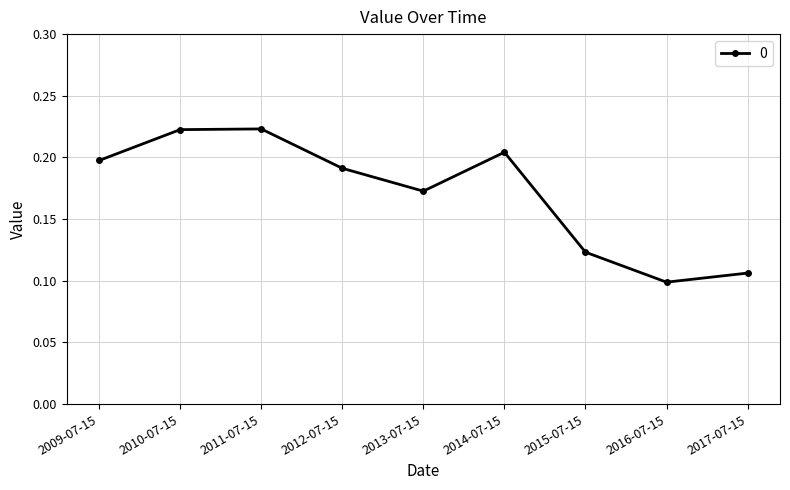

What position from the right is 2014-07-15?

4